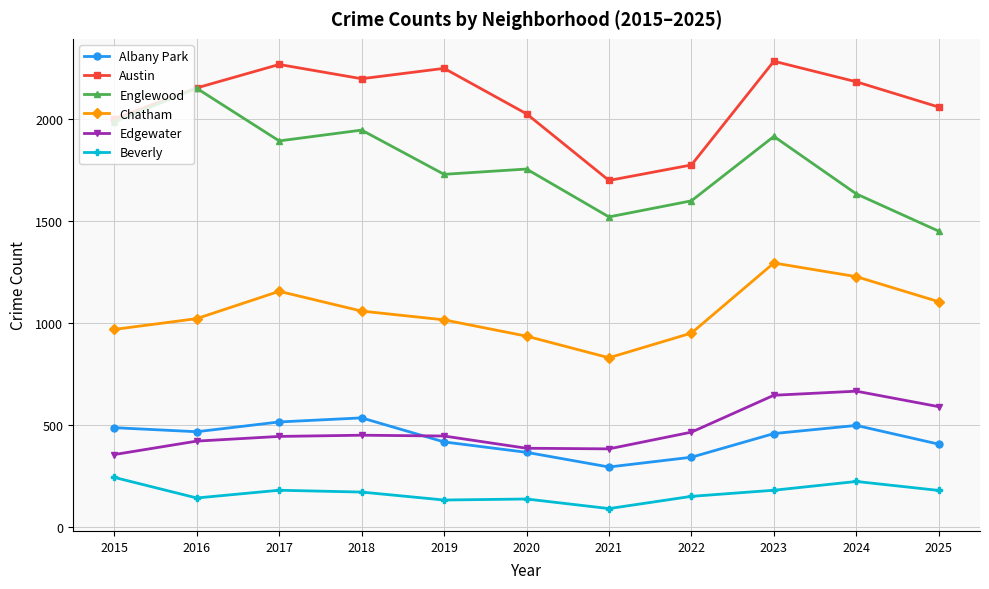

Does the chart have visible grid lines?

Yes